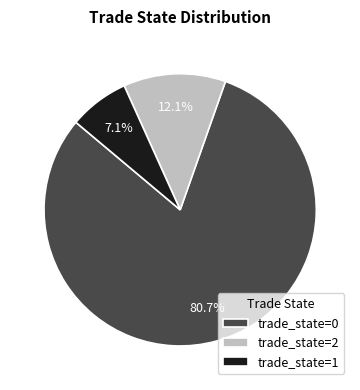

Rank the categories by value from highest to lowest.

trade_state=0, trade_state=2, trade_state=1